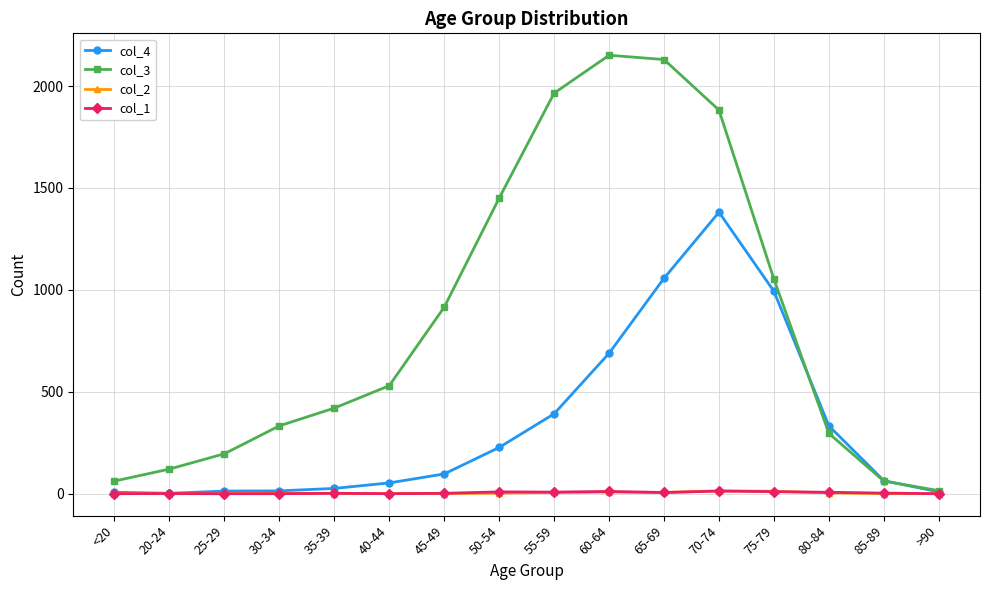

Is it true that col_1 equals 9 at 50-54?

True